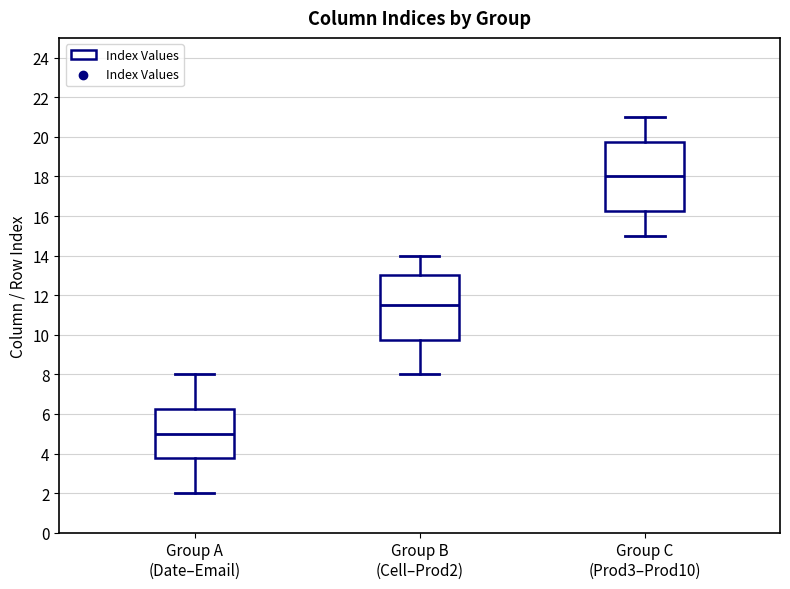

Which box has the lowest median line?

Group A (Date–Email)